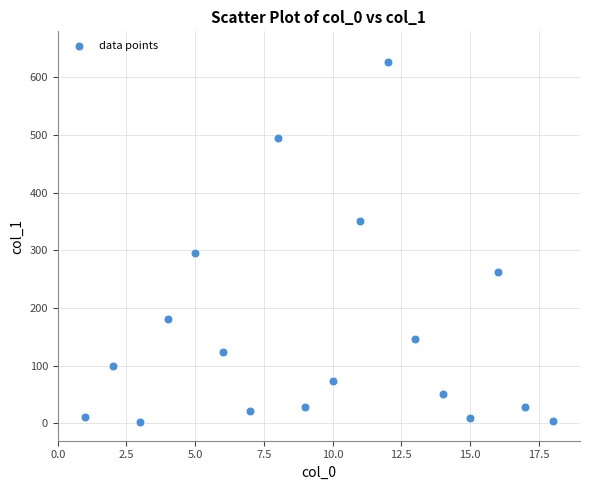

What is the range of X values (max minus min)?

17.0